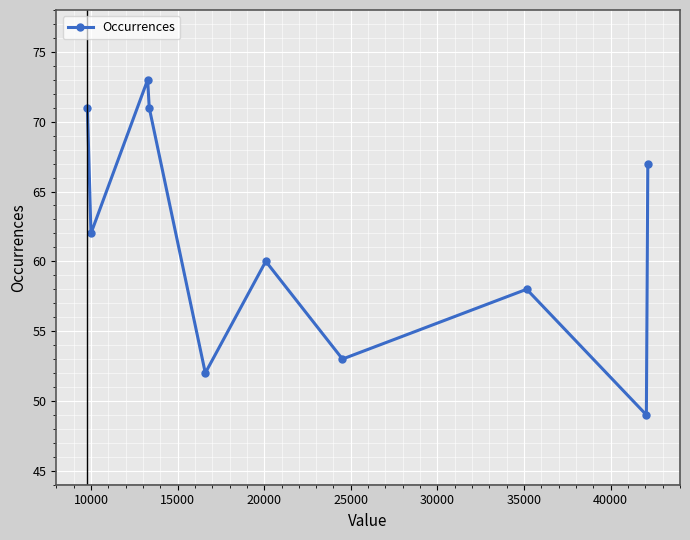

What is the difference between the maximum and minimum values?

24